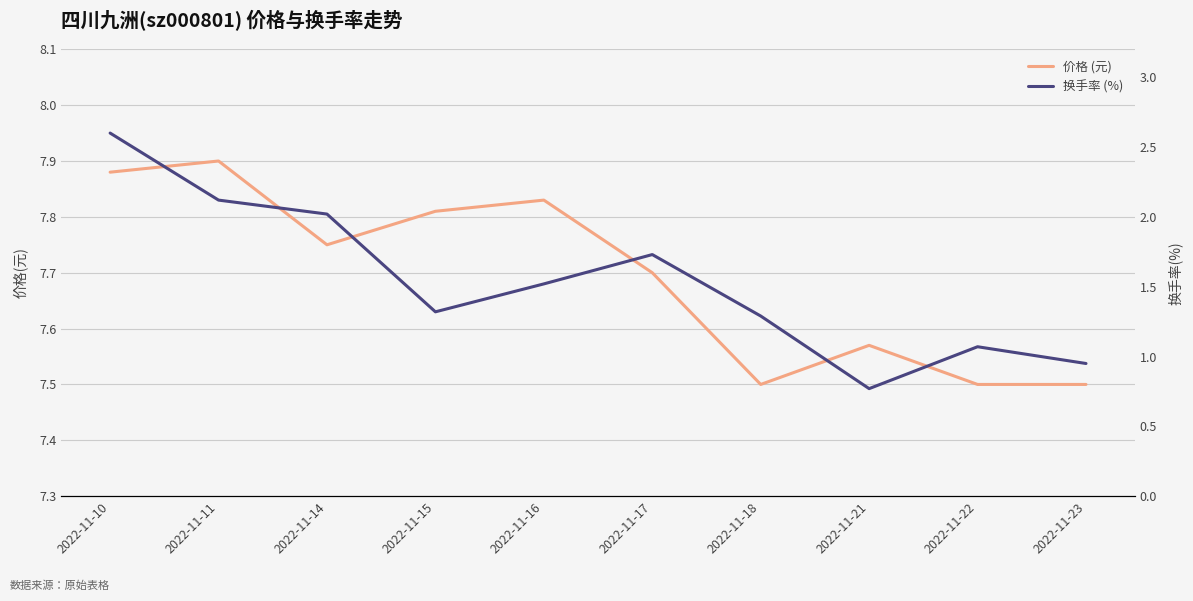

True or false: 换手率 (%) and 价格 (元) cross at least once.

False